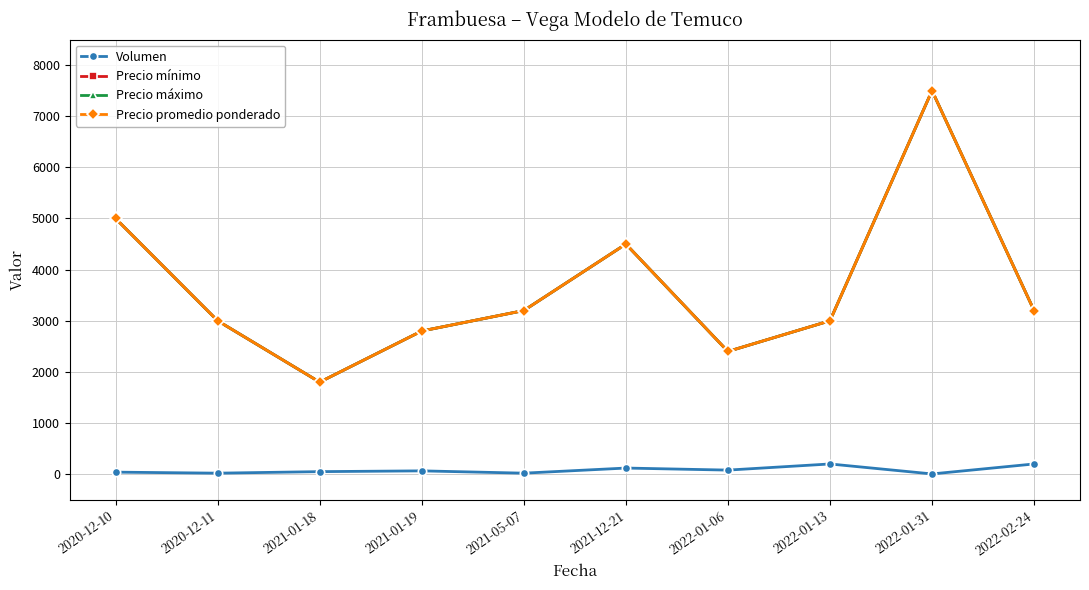

At which category does the chart reach its minimum across all series?

2022-01-31